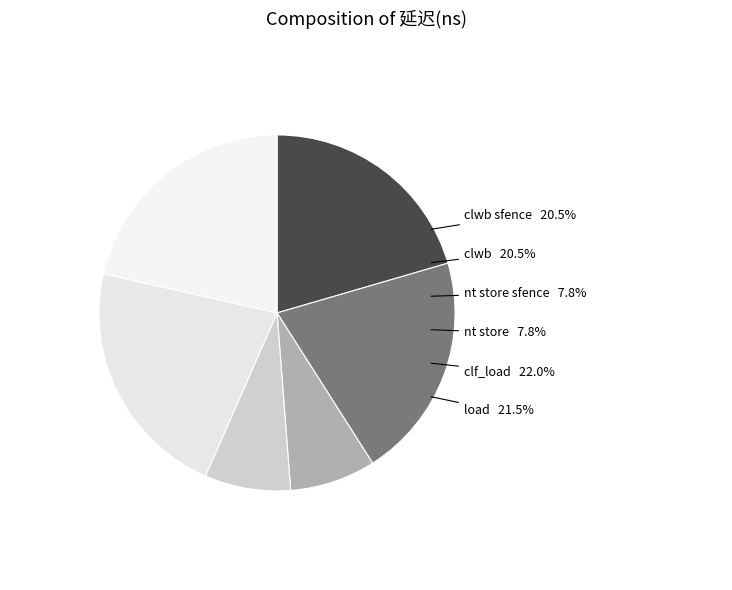

What is the change in value from clf_load to load?

-1